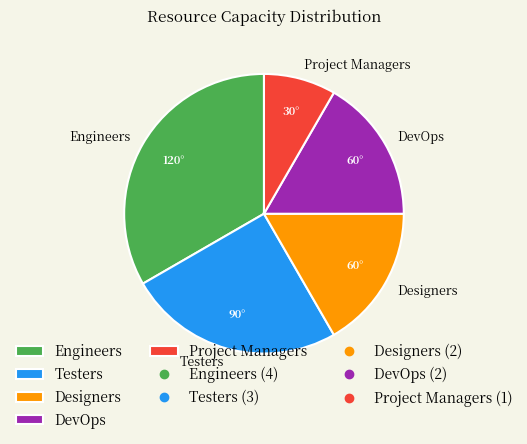

True or false: DevOps accounts for 7% of the total.

False